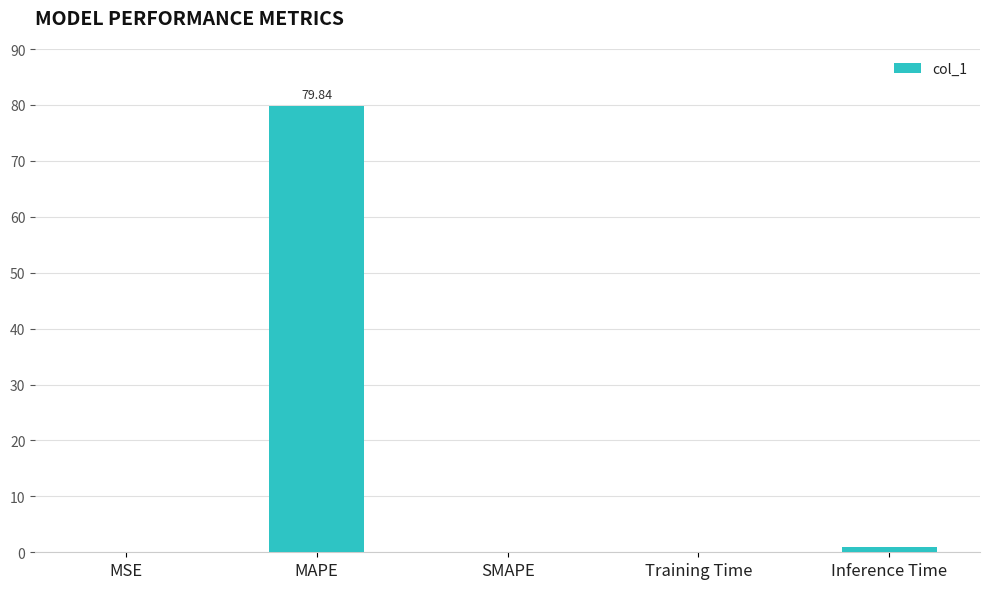

Which label corresponds to the largest value in the chart?

MAPE